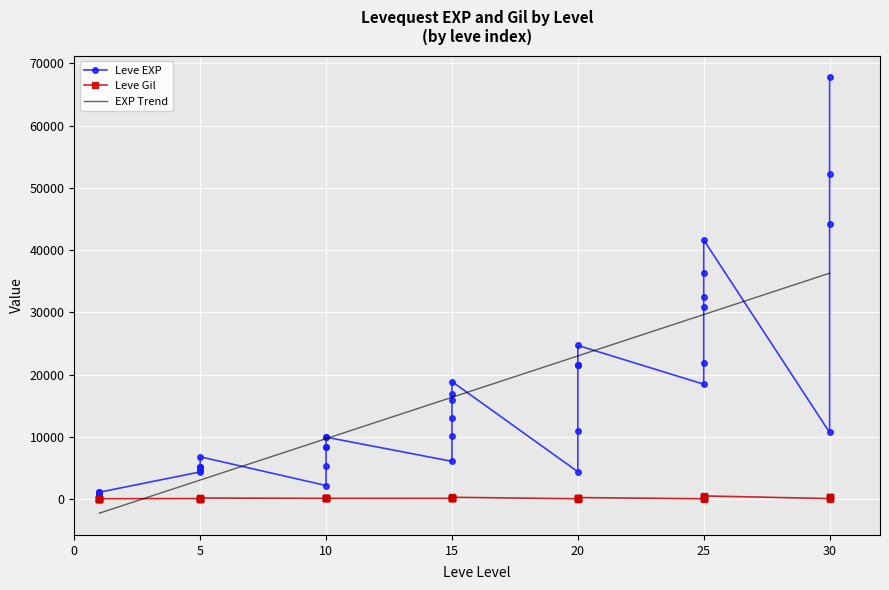

What is the smallest value displayed?

107